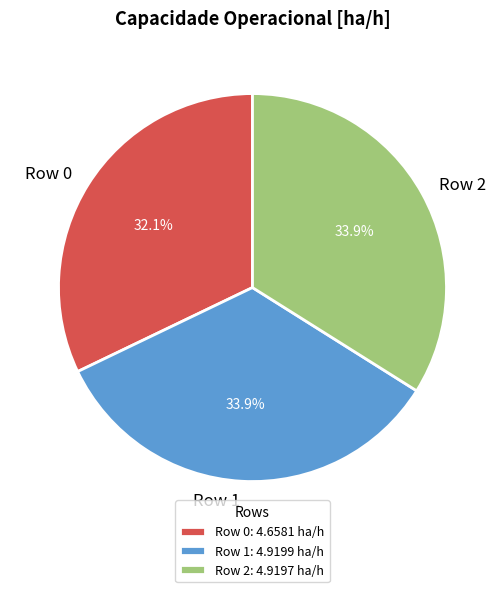

What percentage is NOT represented by Row 1?

66.1%